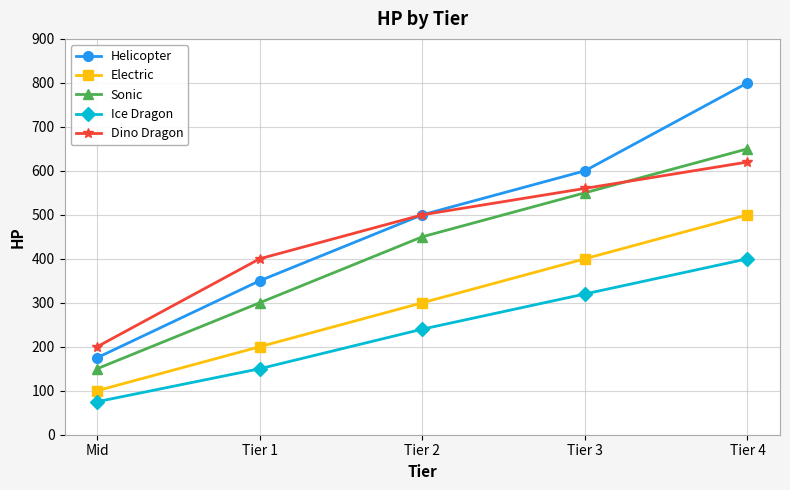

Reading left to right, what are all the values shown in this chart?

Helicopter: Mid=175	Tier 1=350	Tier 2=500	Tier 3=600	Tier 4=800
Electric: Mid=100	Tier 1=200	Tier 2=300	Tier 3=400	Tier 4=500
Sonic: Mid=150	Tier 1=300	Tier 2=450	Tier 3=550	Tier 4=650
Ice Dragon: Mid=75	Tier 1=150	Tier 2=240	Tier 3=320	Tier 4=400
Dino Dragon: Mid=200	Tier 1=400	Tier 2=500	Tier 3=560	Tier 4=620